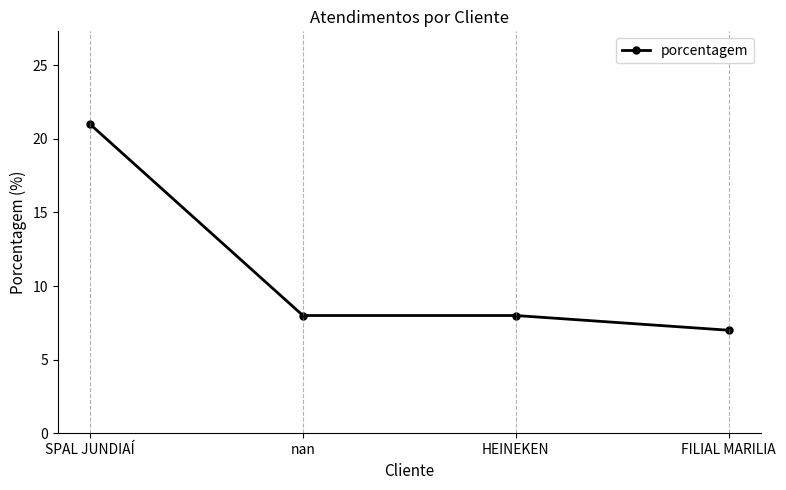

What value does the data have at nan, to the nearest 5?

10